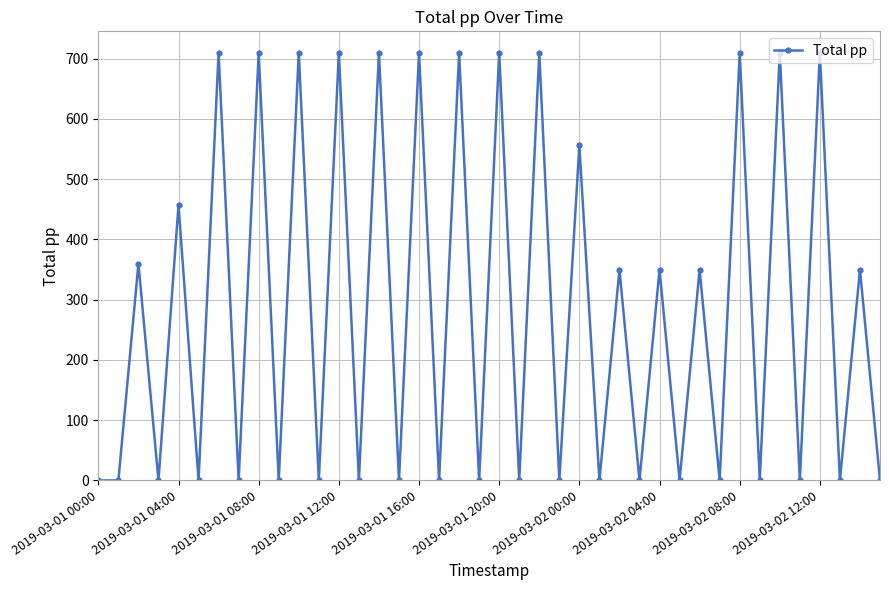

What is the value of the 7th point from the left?

710.0